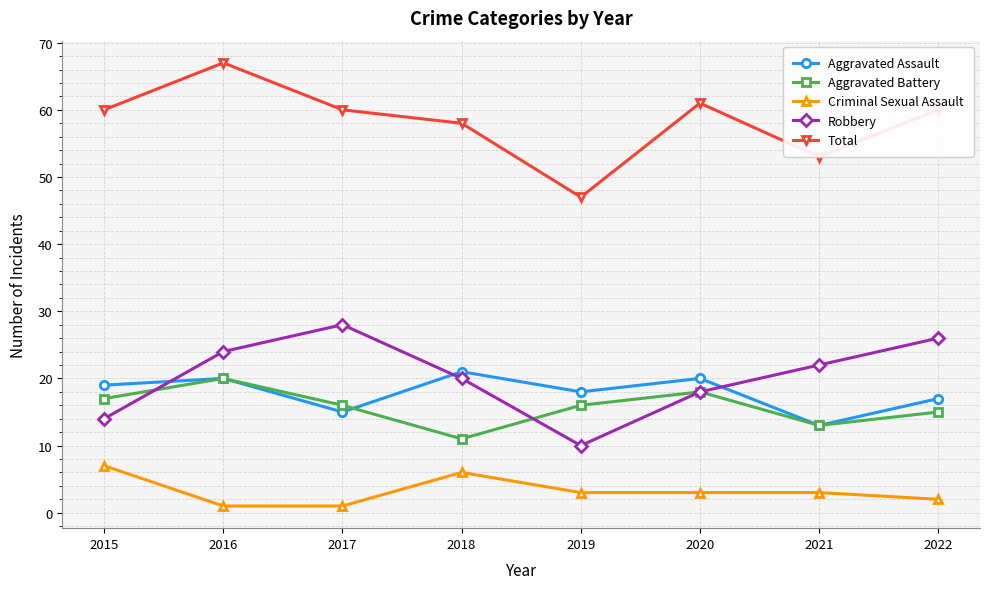

What value does the Aggravated Assault series have at 2017?

15